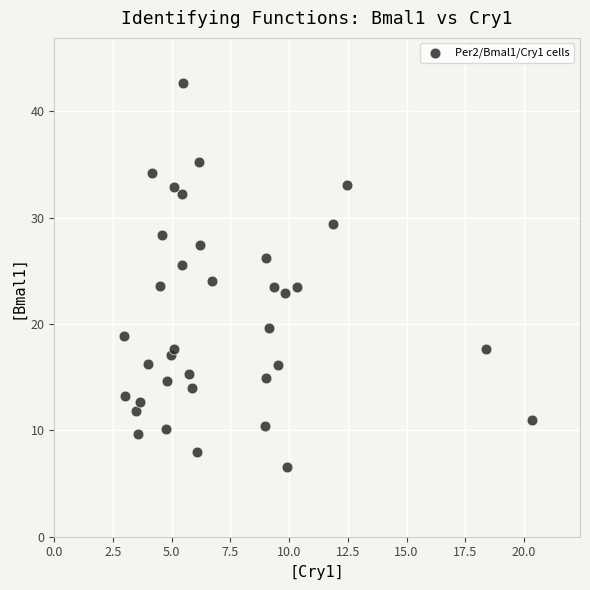

What is the range of X values (max minus min)?

17.4